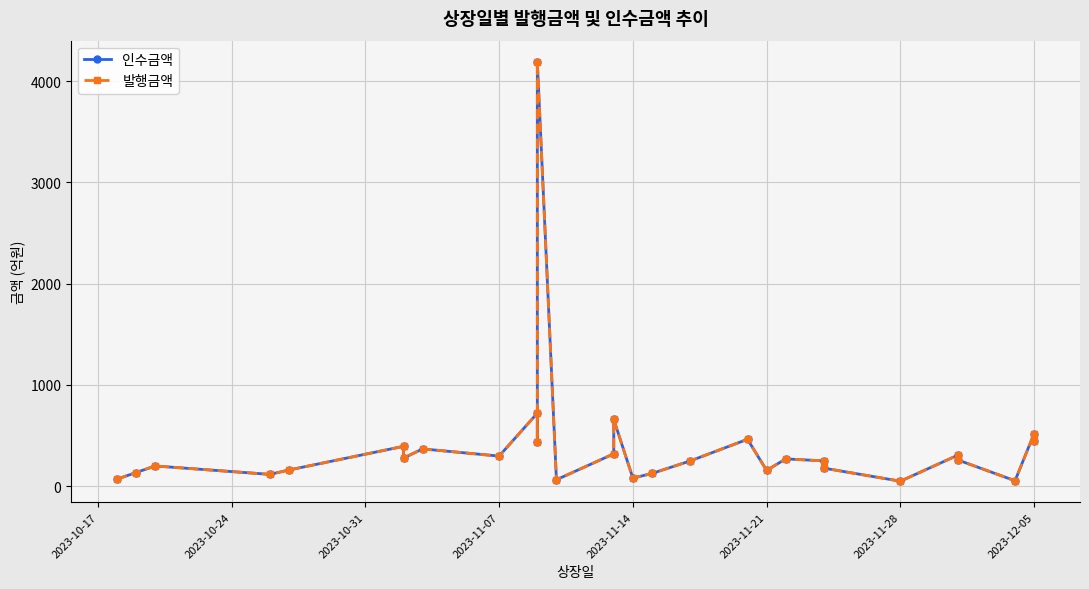

What is the value of the 발행금액 point at the 7th from the left?

278.8